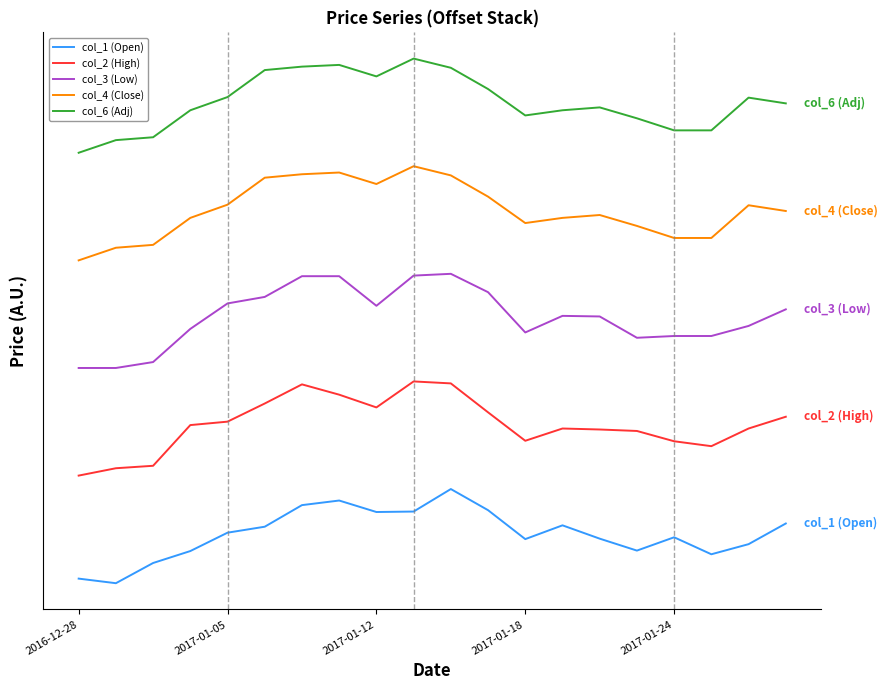

What are all the series names shown in the legend?

col_1 (Open), col_2 (High), col_3 (Low), col_4 (Close), col_6 (Adj)